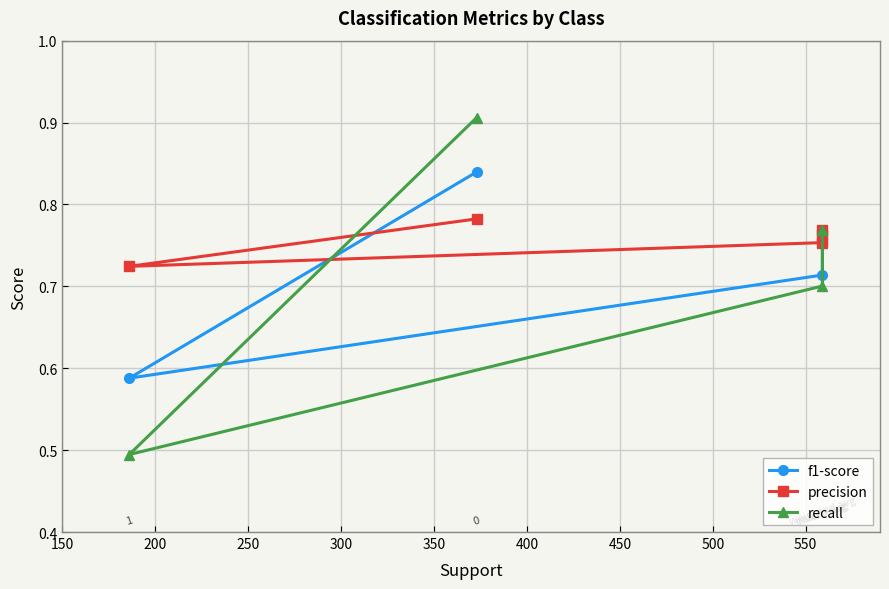

Which series changed the most between 200 and 350?

recall